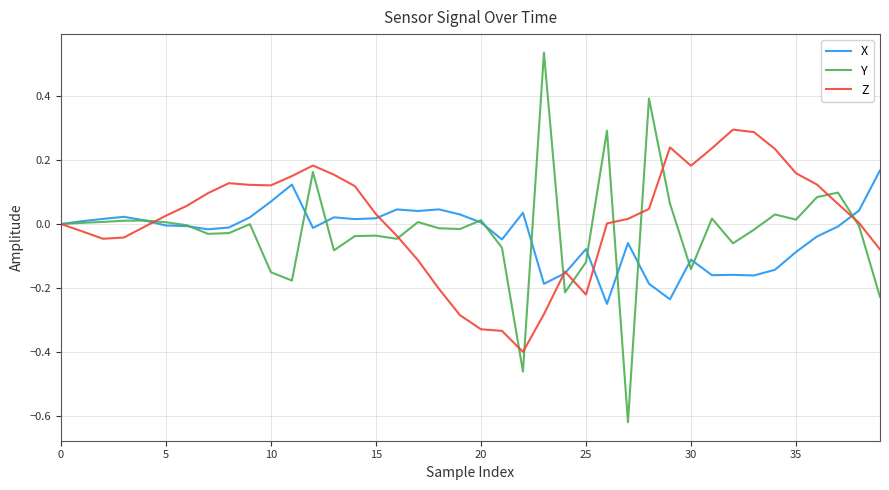

Rank the series by their maximum value, from highest to lowest.

Y, Z, X